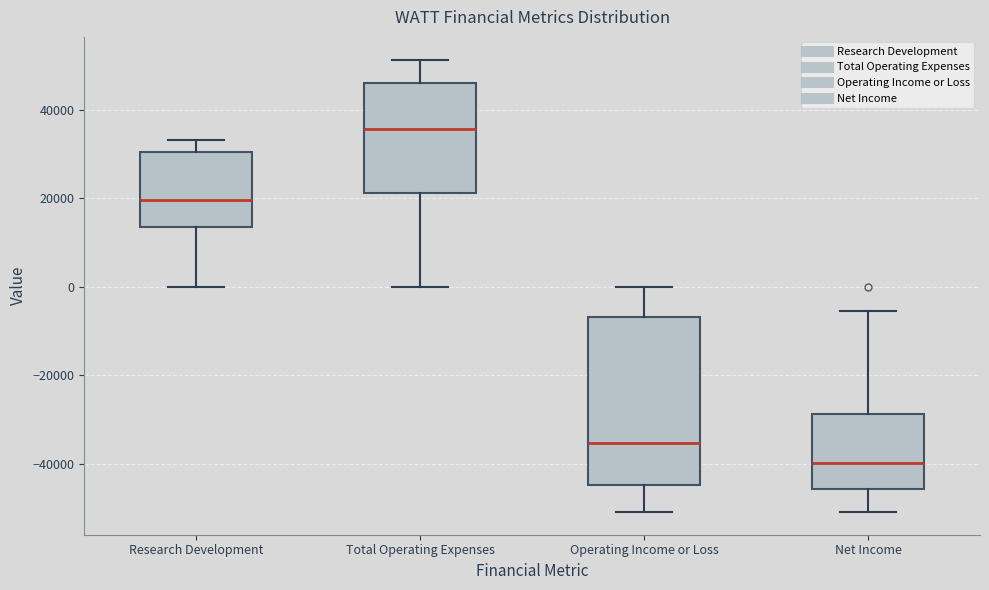

Which box has the lowest median line?

Net Income